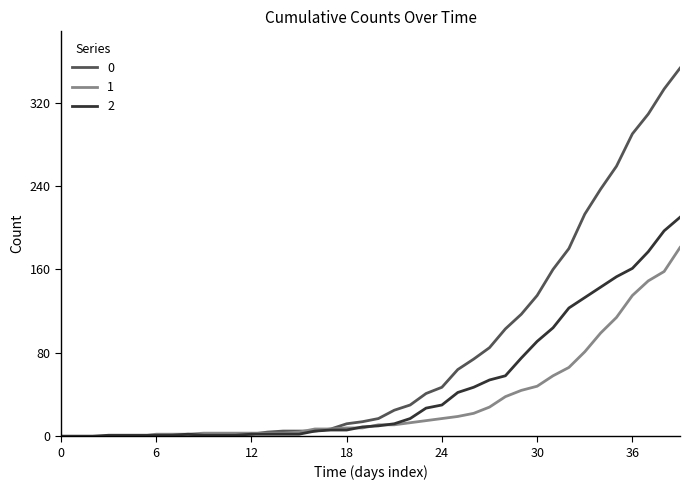

Rank the series by their average value, from highest to lowest.

0, 2, 1